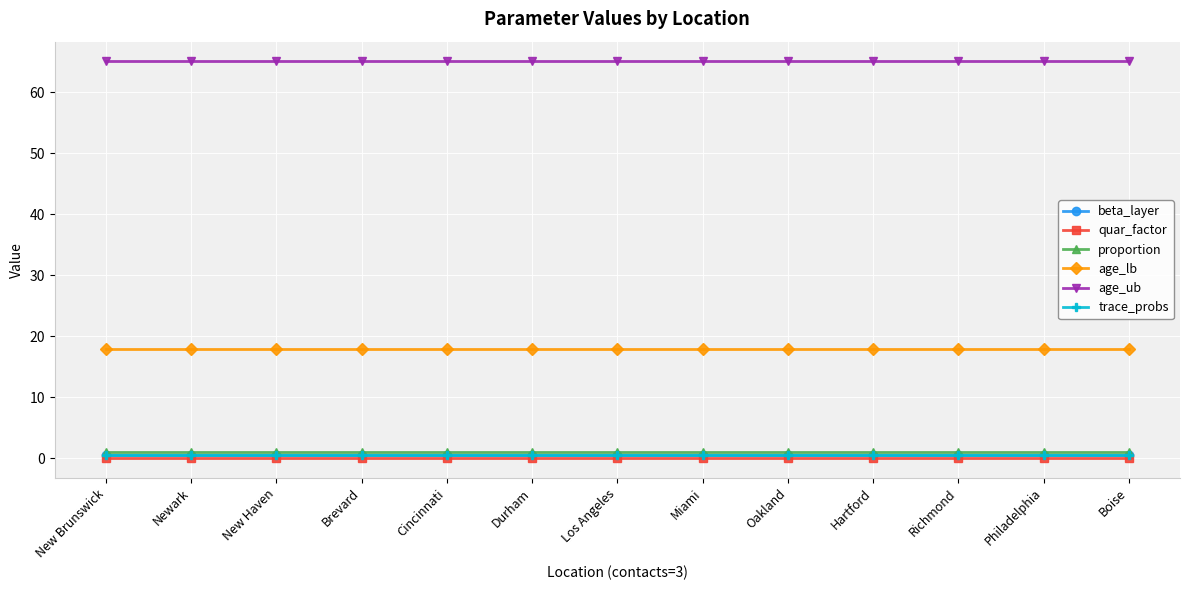

What is the total value across all series at Cincinnati?

85.1